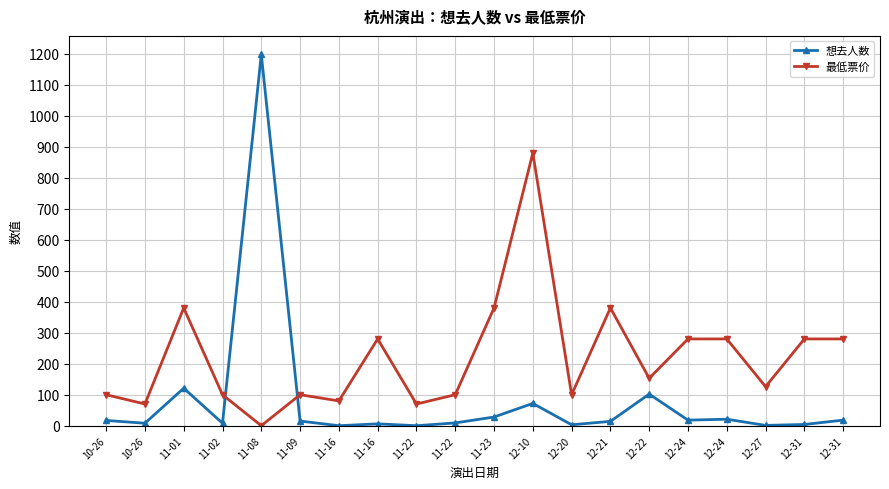

Reading right to left, transcribe all the data shown in this chart.

想去人数: 18	4	1	21	18	102	14	3	72	28	9	0	6	0	15	1198	8	121	8	17
最低票价: 280	280	126	280	280	153	380	100	880	380	100	70	280	80	100	0	100	380	70	100